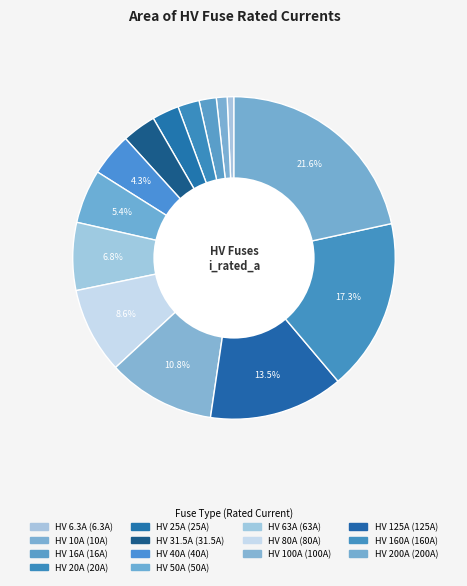

Count the number of slices in the pie.

14